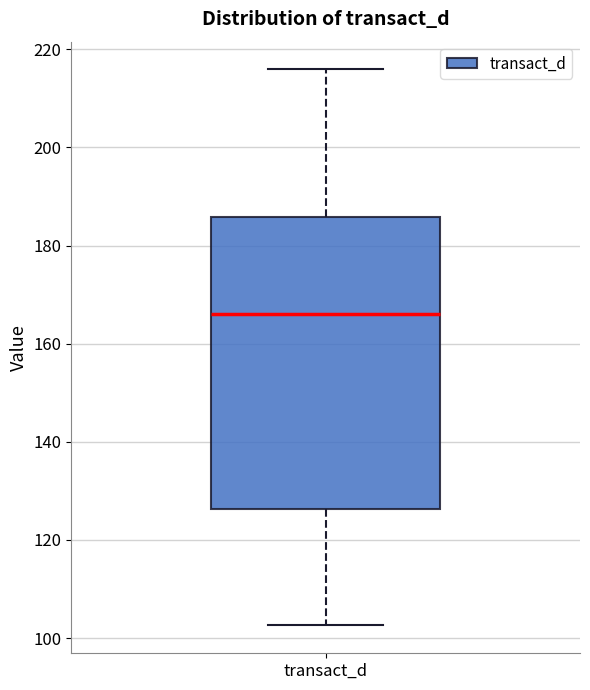

Transcribe this box plot: give where the median line is, the range the box spans, and where the two whiskers end, as read against the y-axis. The values are not printed on the chart, so give them approximately, as read against the axis.

median 166, box 126 to 186, whiskers 102 to 216